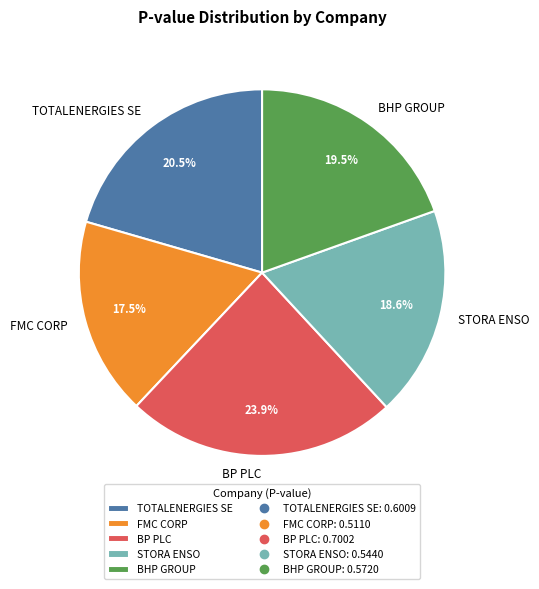

Which category has the smallest portion of the pie?

FMC CORP